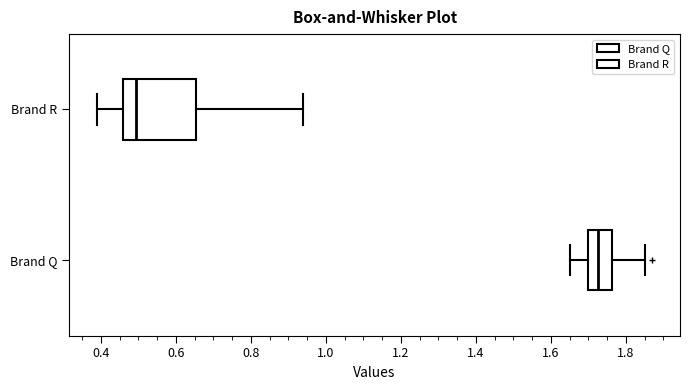

Reading bottom to top, transcribe this box plot: for each box, give where its median line is, the range the box spans, and where its two whiskers end, as read against the x-axis. The values are not printed on the chart, so give them approximately, as read against the axis.

Brand Q: median 1.72, box 1.70 to 1.76, whiskers 1.66 to 1.86
Brand R: median 0.50, box 0.46 to 0.66, whiskers 0.40 to 0.94